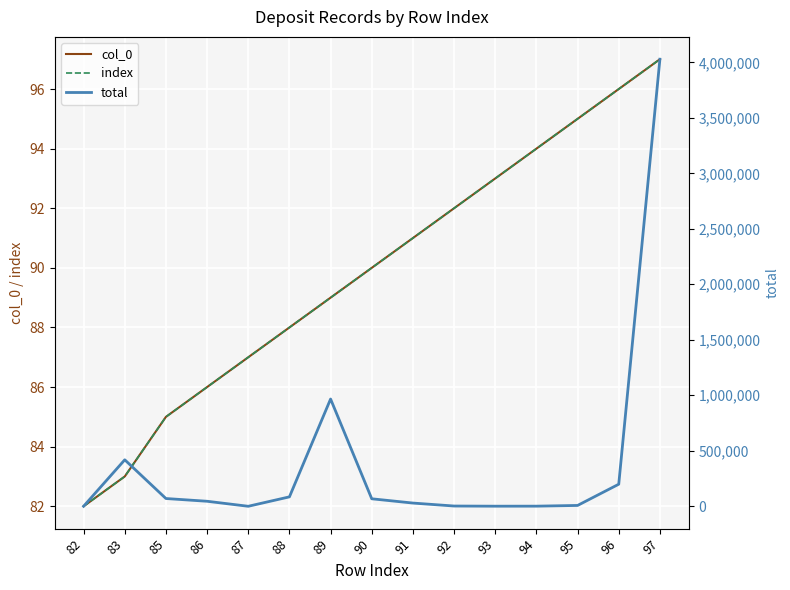

What is the difference between the highest and lowest values at 96?

198688